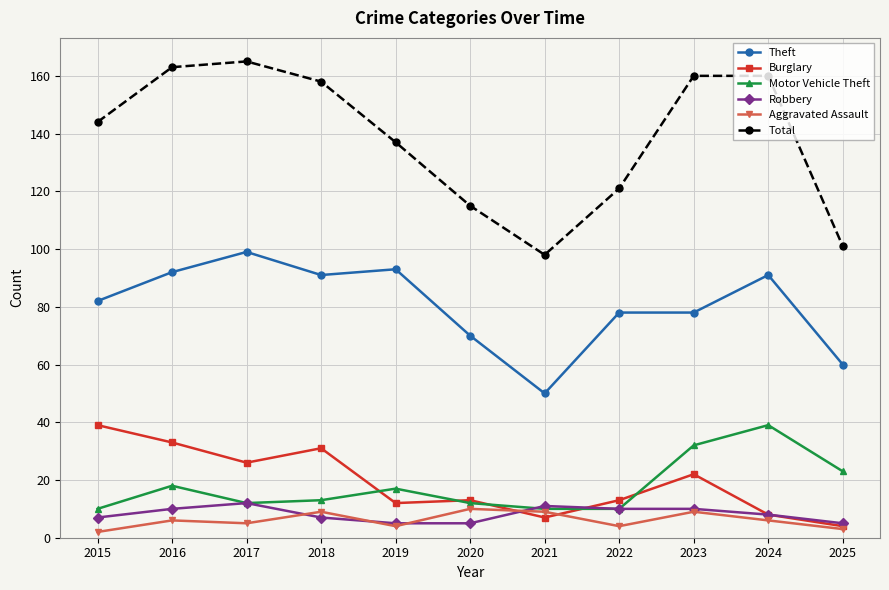

How many distinct data groups are displayed?

6